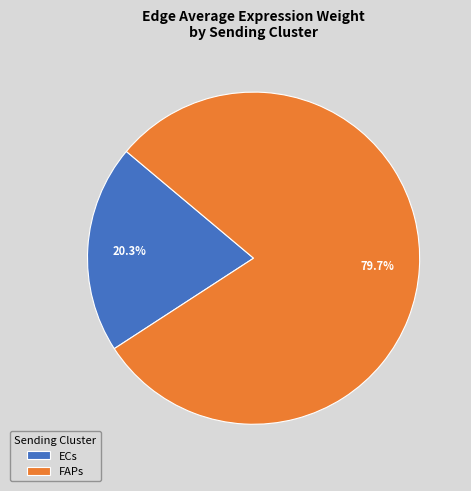

Which has a higher value, FAPs or ECs?

FAPs